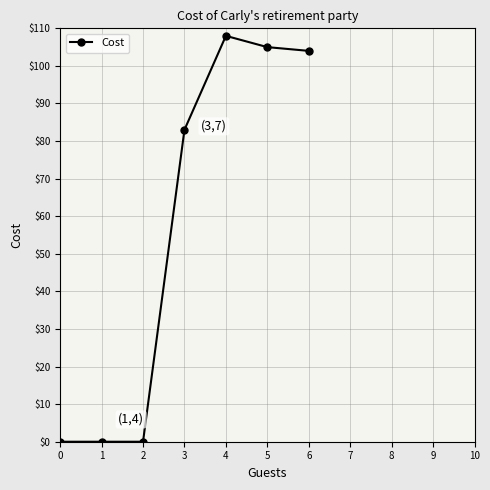

What is the sum of all values?

400